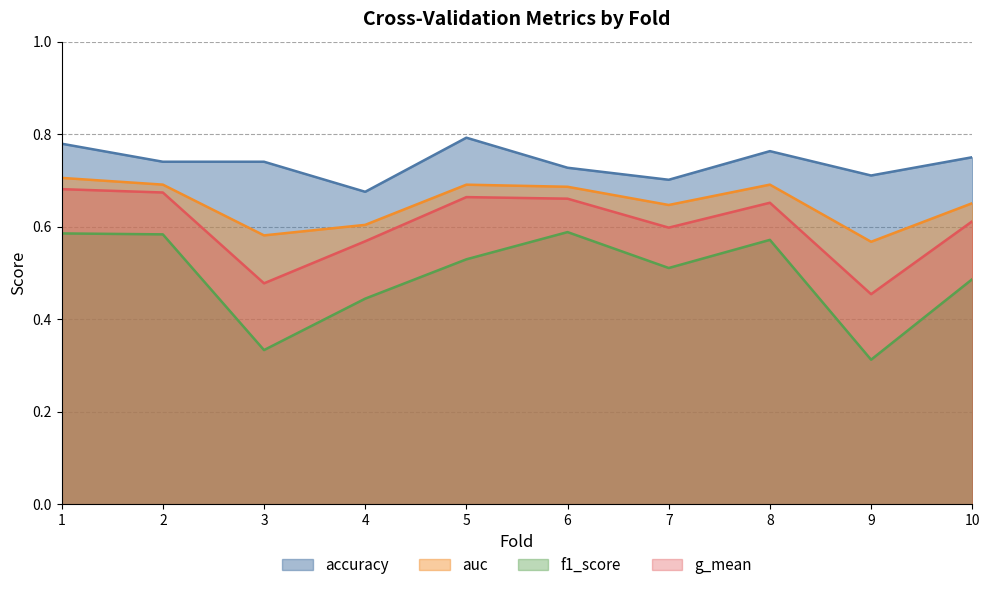

True or false: auc has more than 2 points higher than both neighbors.

False